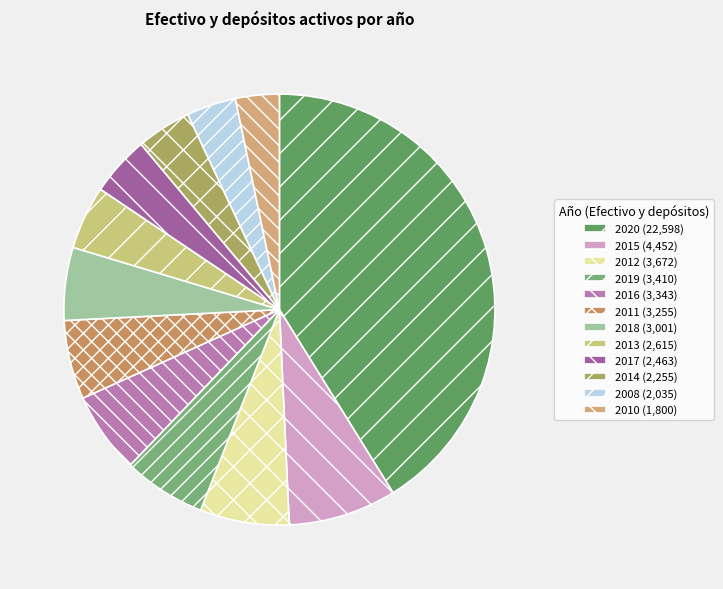

How many segments does this pie chart have?

12